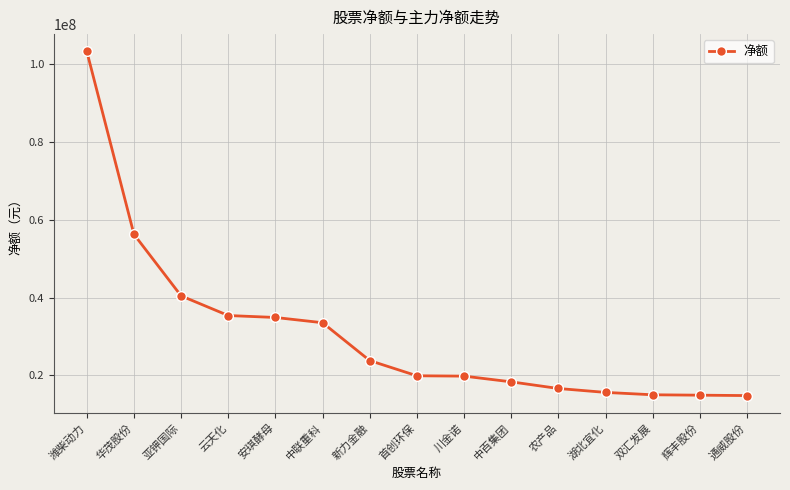

How many lines are shown in the chart?

1